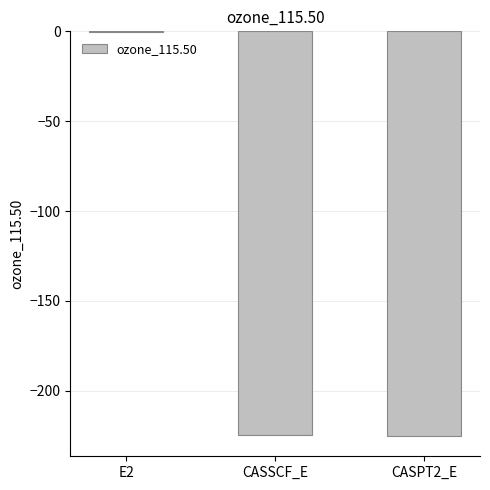

The value at CASSCF_E is -224.6. True or false?

True